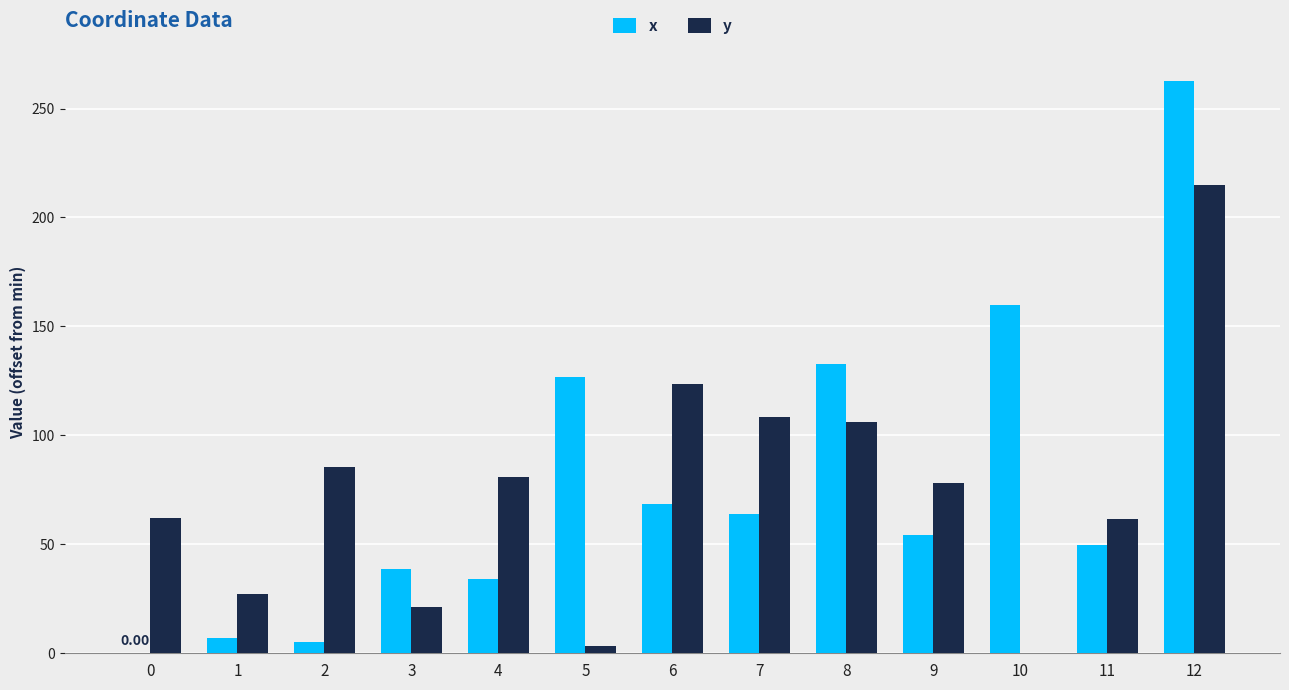

Which series changed the most between 2 and 9?

x